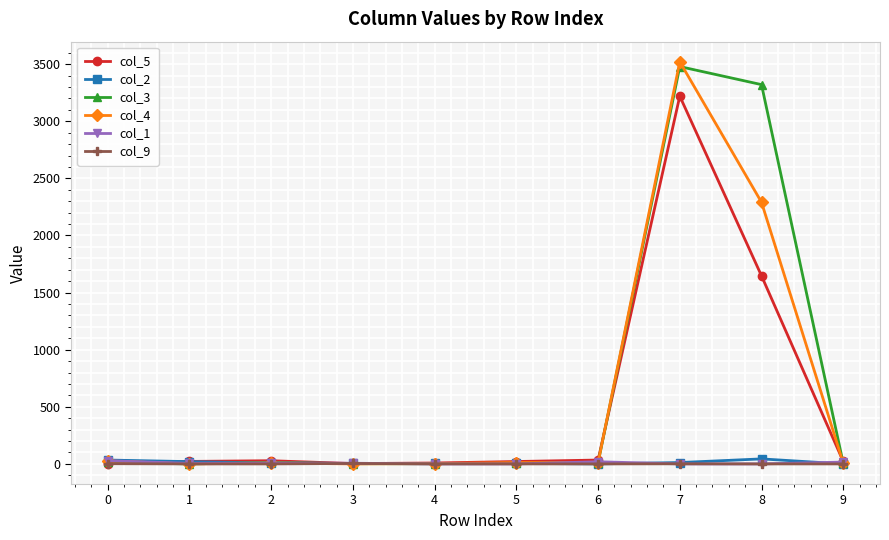

Which series has the widest spread of values?

col_4